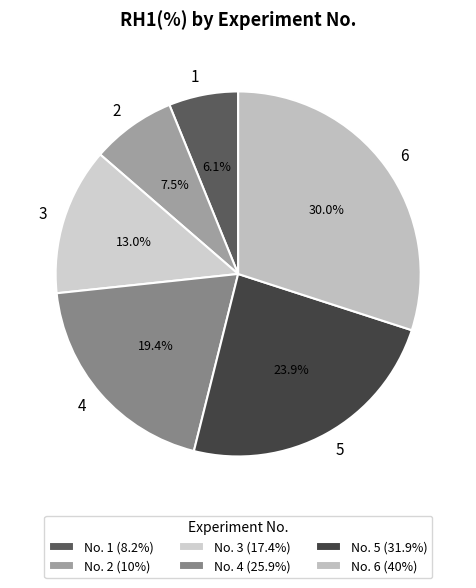

What percentage is the 5 slice, to the nearest percent?

24%